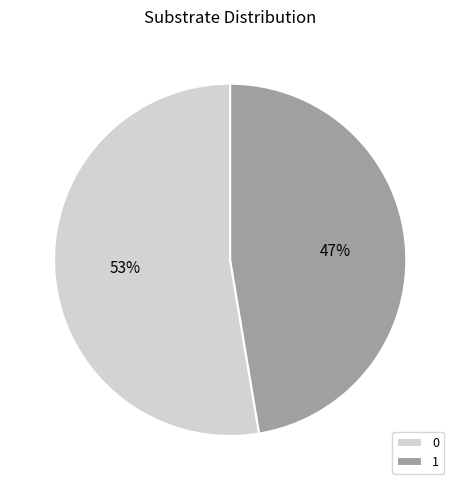

To the nearest percent, what portion does 1 represent?

47%